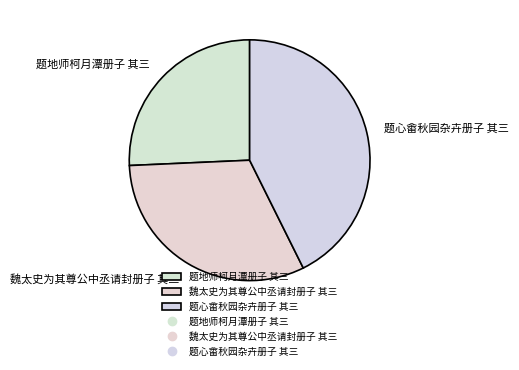

What is the ratio of the value at 题心畬秋园杂卉册子 其三 to the value at 魏太史为其尊公中丞请封册子 其三?

1.3